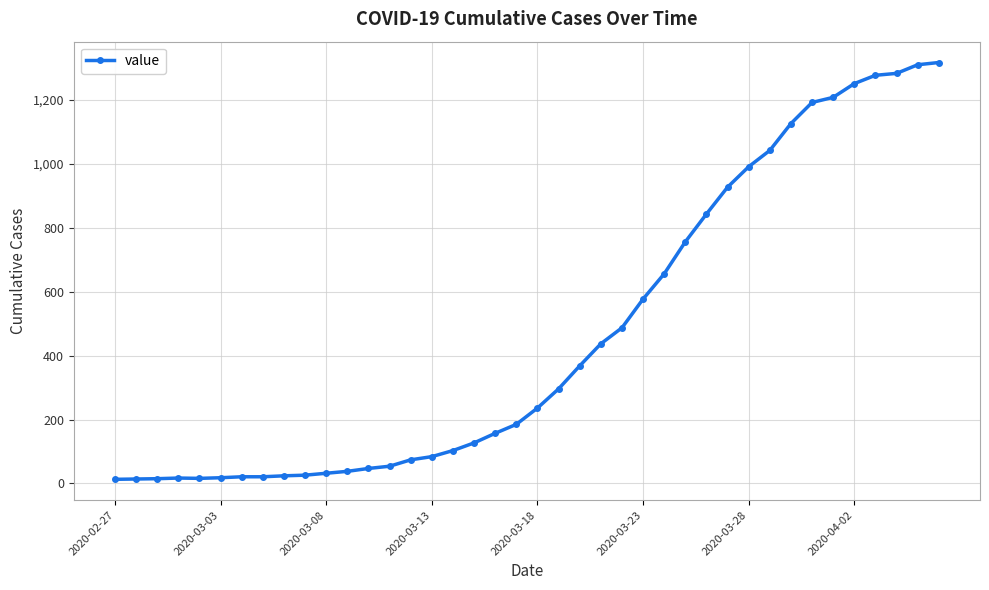

What is the maximum value shown in the chart?

1317